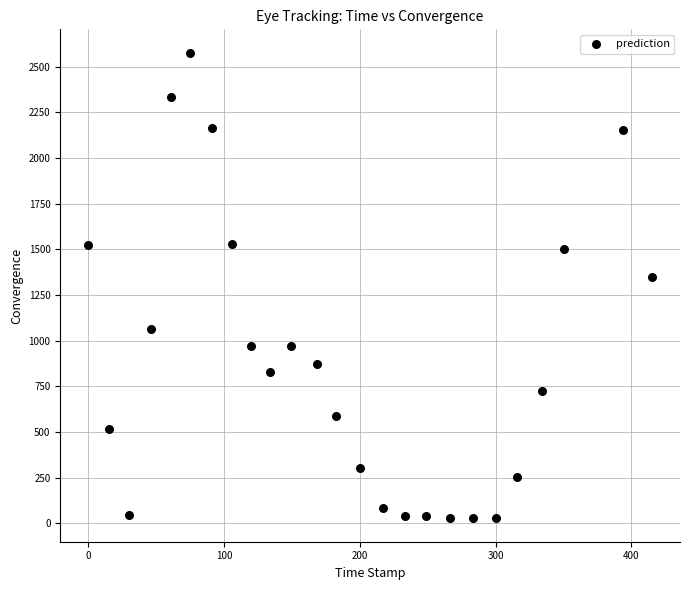

What Y value in the scatter plot is closest to 1301?

1350.7